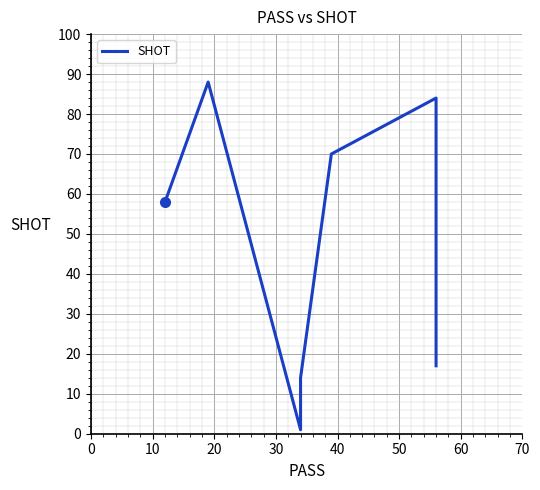

Count the number of categories in the chart.

8